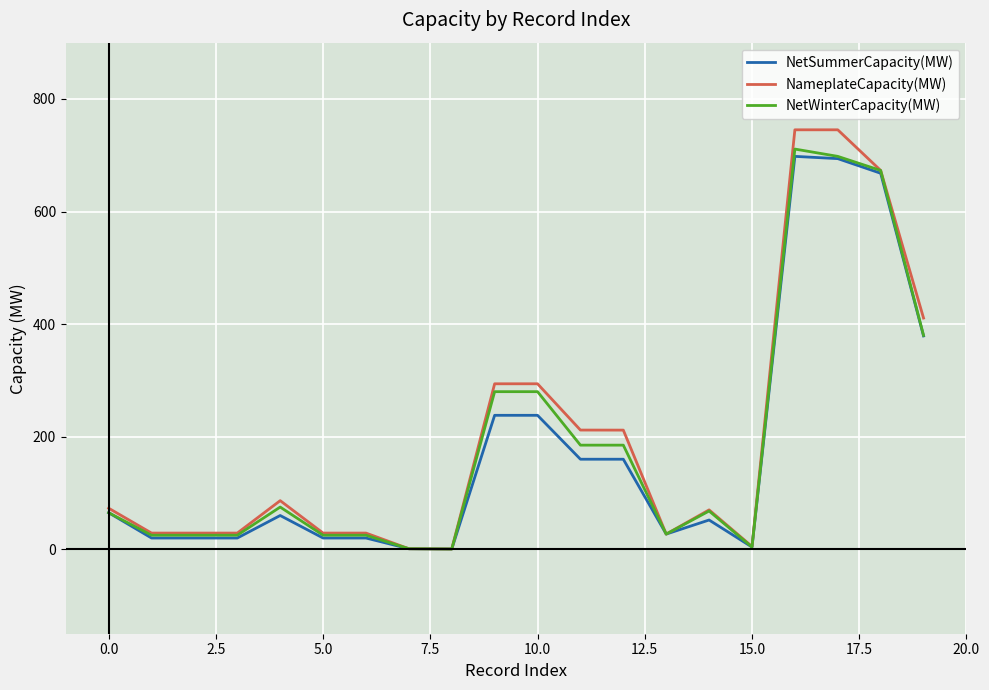

Rank the series by their average value, from highest to lowest.

NameplateCapacity(MW), NetWinterCapacity(MW), NetSummerCapacity(MW)